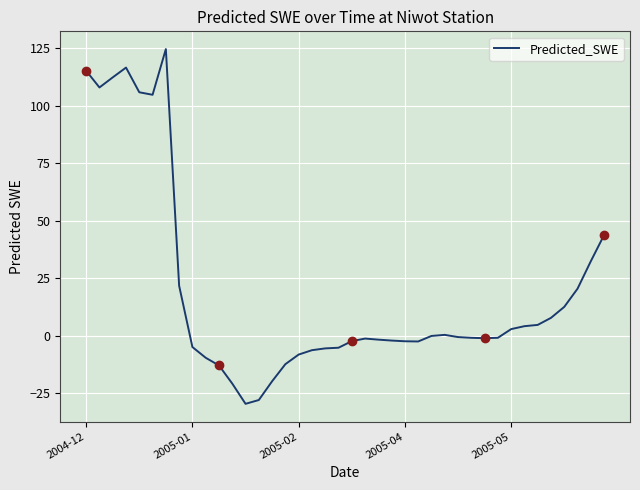

How many lines are shown in the chart?

1